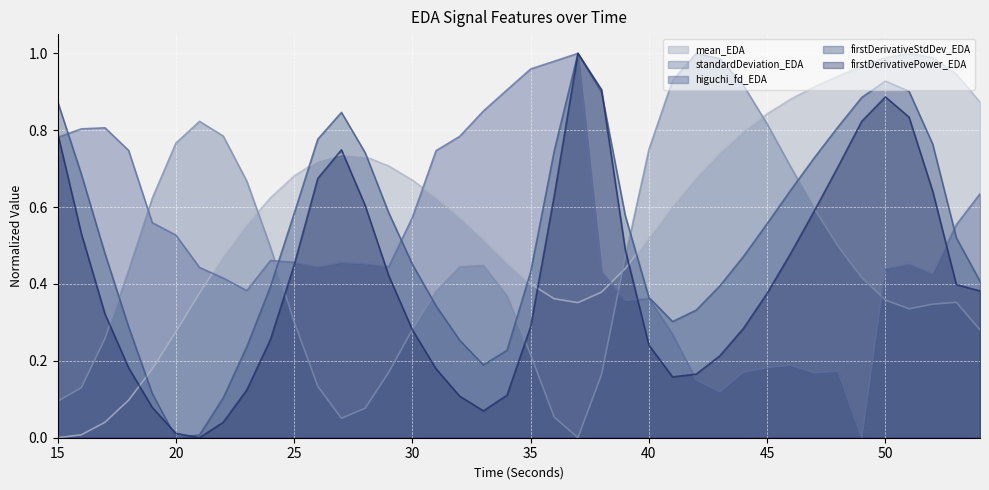

True or false: firstDerivativePower_EDA and higuchi_fd_EDA intersect in this chart.

True